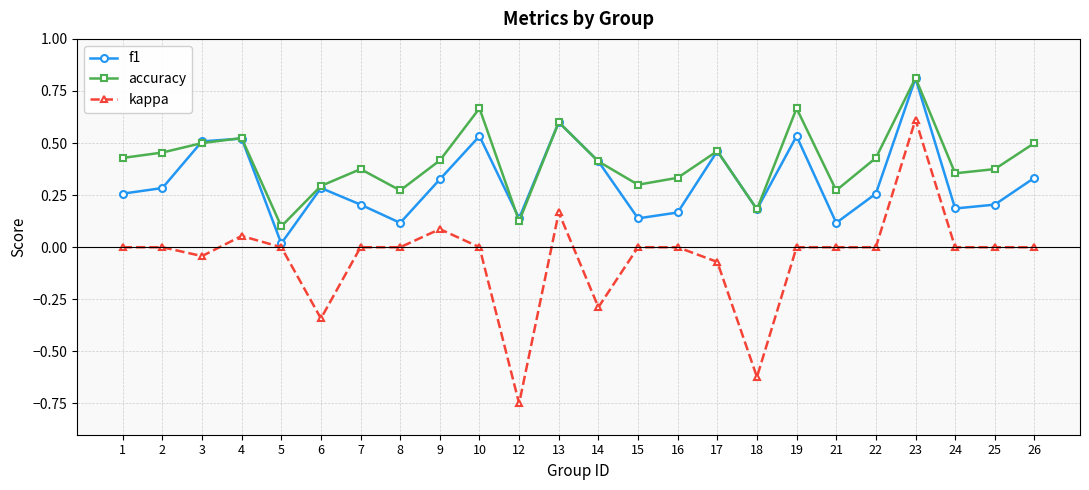

The value of accuracy at 14 is 0.6. True or false?

False